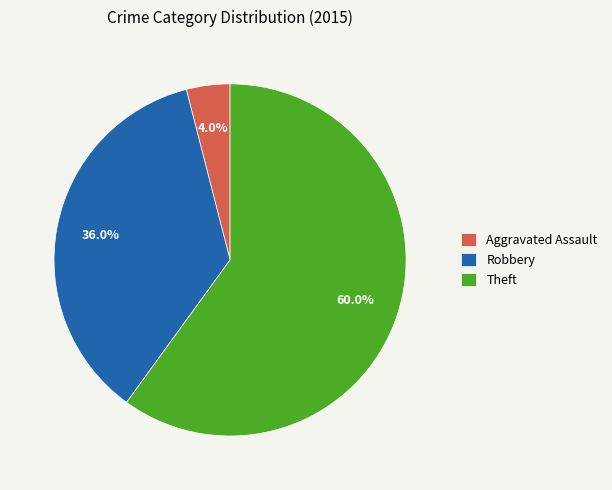

Does Robbery represent more than half of the total?

No